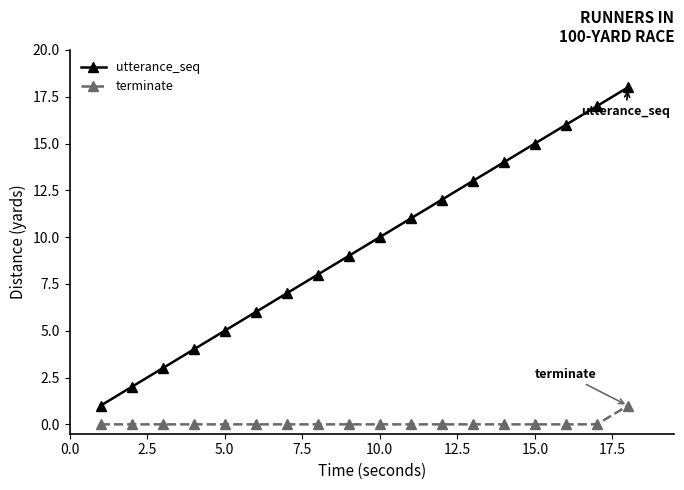

Which series has the widest spread of values?

utterance_seq